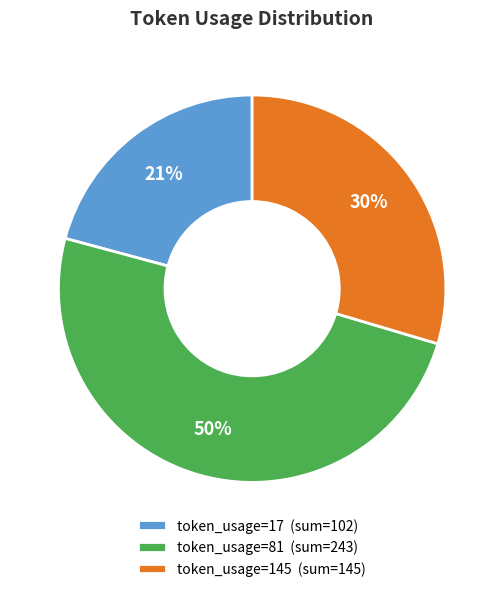

Approximately how many times larger is the value at token_usage=17 (sum=102) compared to token_usage=145 (sum=145)?

0.7